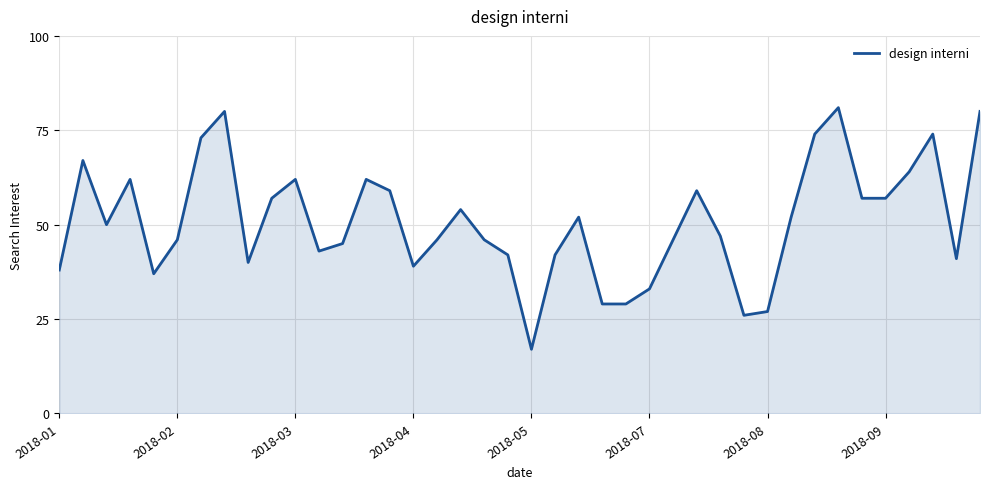

What is the smallest value displayed?

17